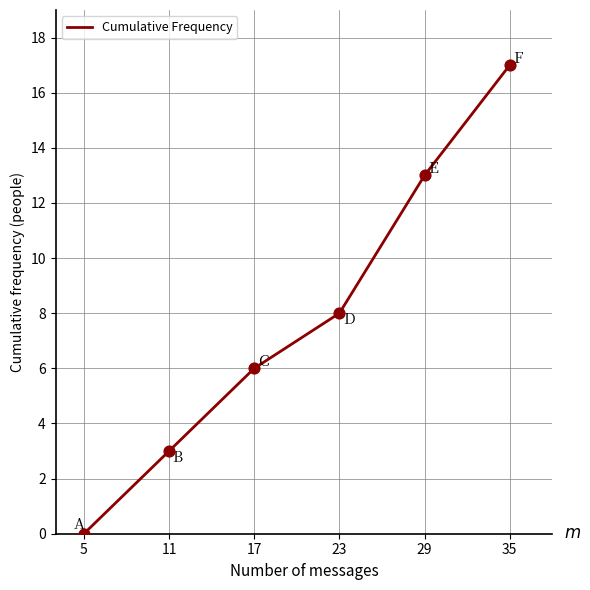

Between 35 and 5, which is larger?

35